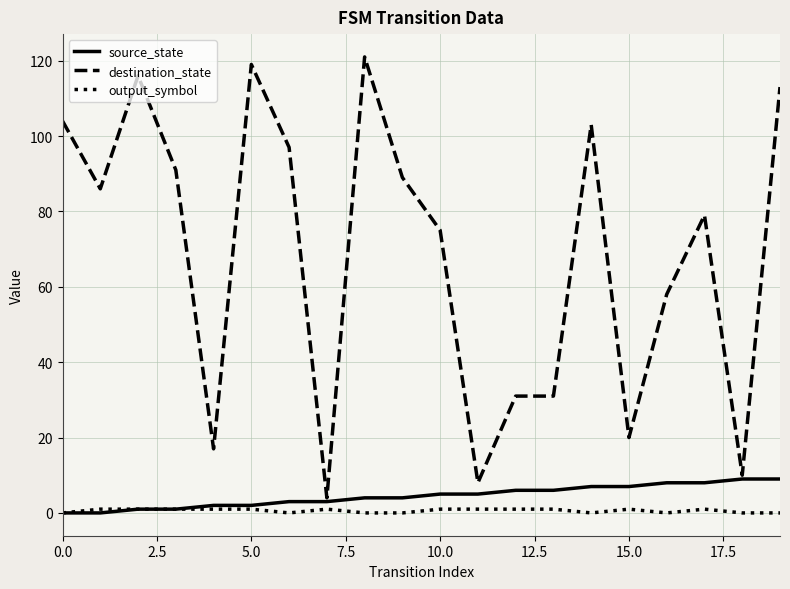

True or false: output_symbol and destination_state intersect in this chart.

False